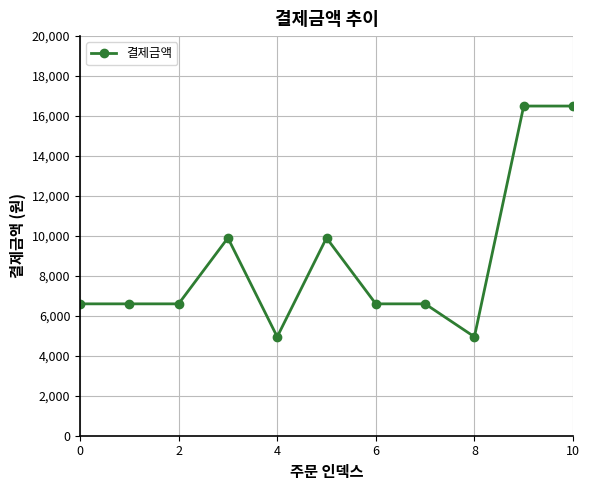

True or false: the data has more than 1 interior local peaks.

True